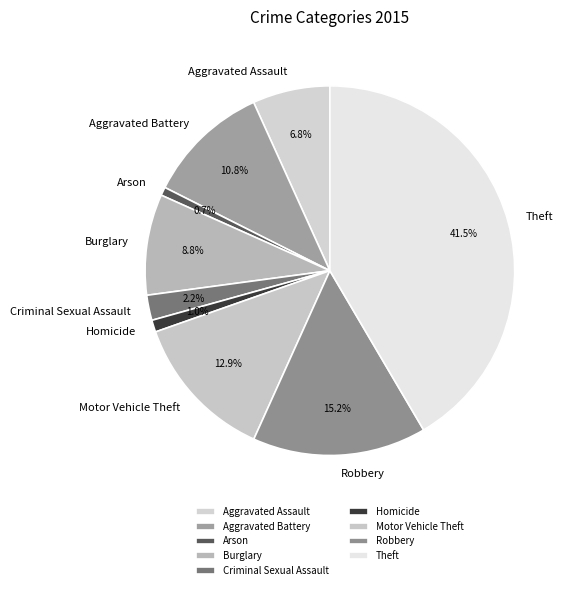

To the nearest percent, what is the difference between the Aggravated Assault and Homicide slice percentages?

6%